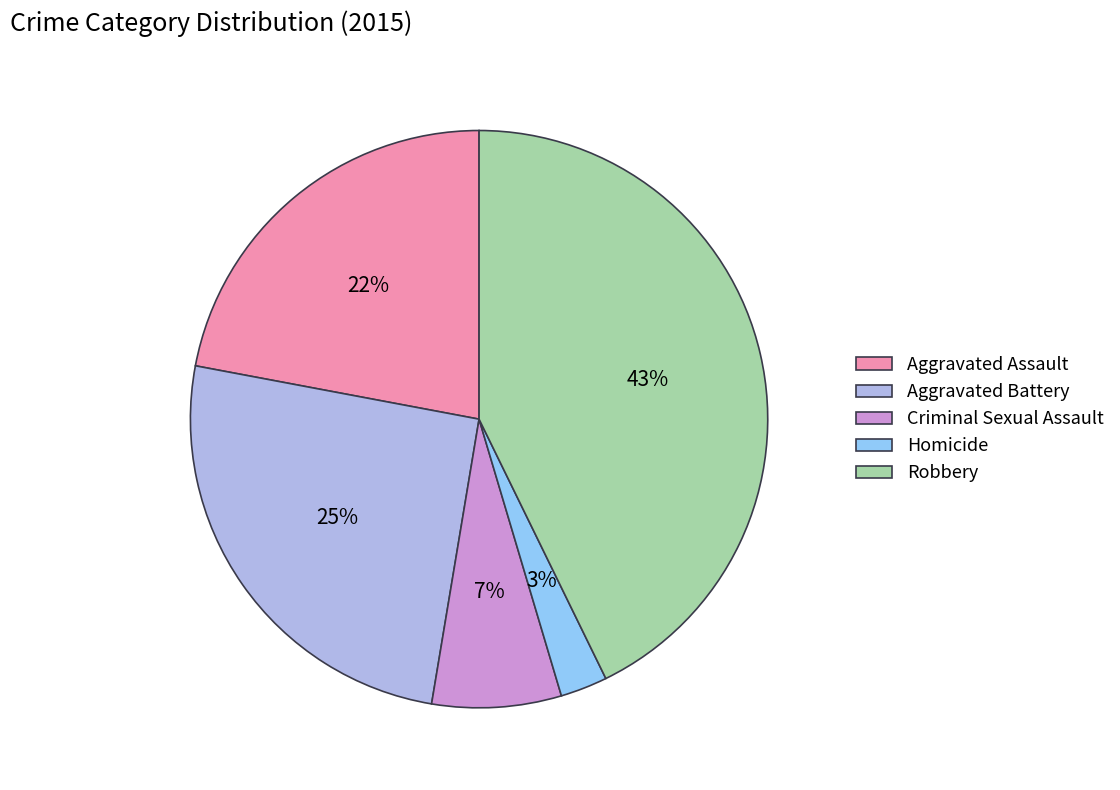

Combined, do Robbery and Aggravated Battery account for over 50%?

Yes